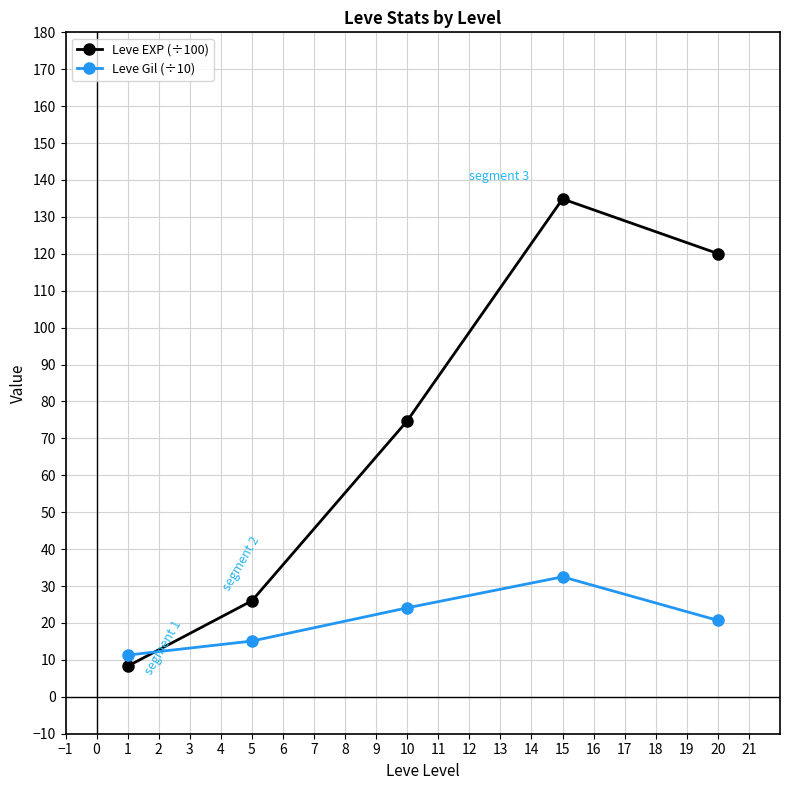

How many intersections are there between Leve Gil (÷10) and Leve EXP (÷100)?

1